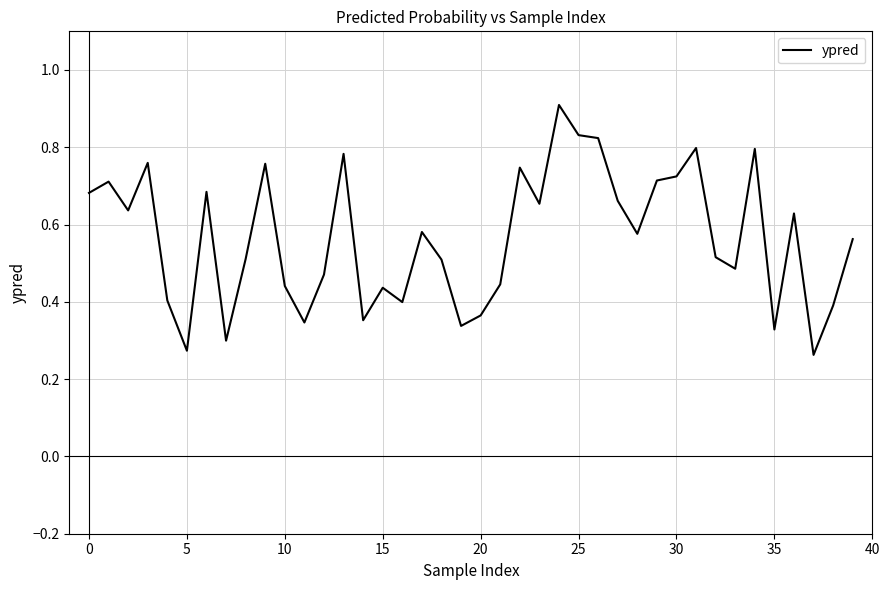

What is the maximum value shown in the chart?

0.9